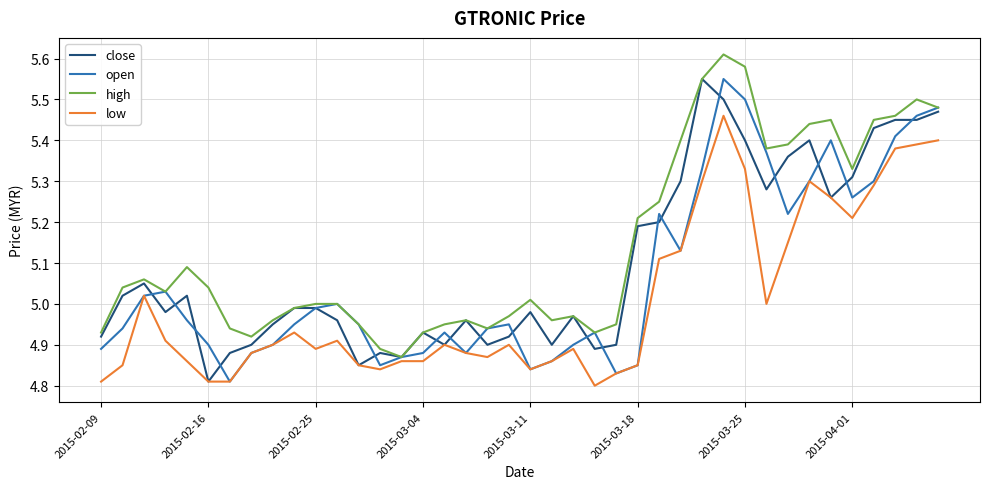

Rank the series by their average value, from lowest to highest.

low, open, close, high